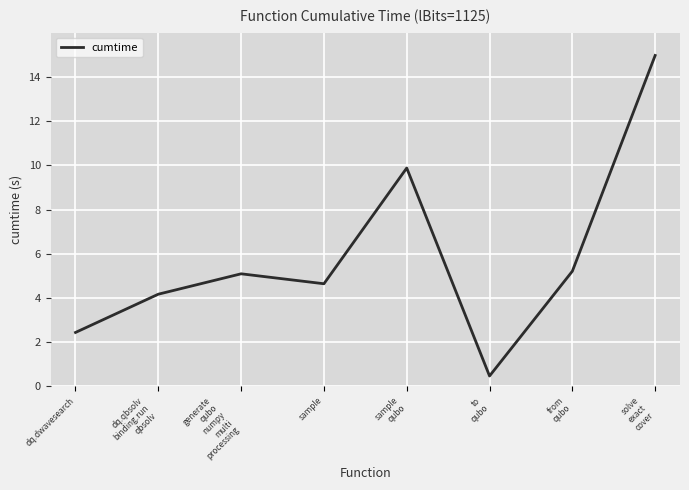

What is the sum of all values?

46.9